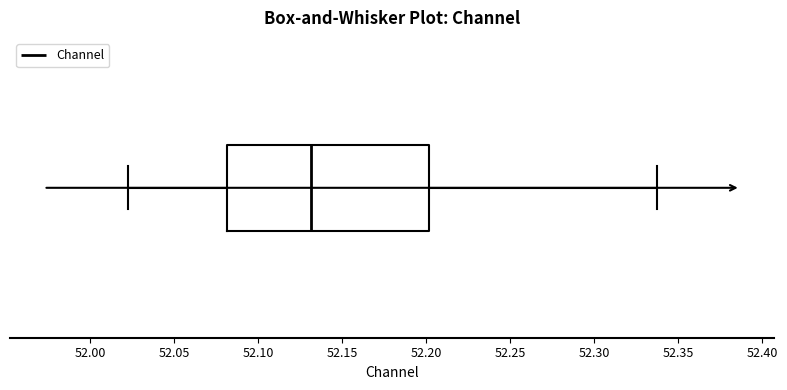

Where does the right whisker of the box end on the x-axis? The values are not printed on the chart, so give them approximately, as read against the axis.

52.335